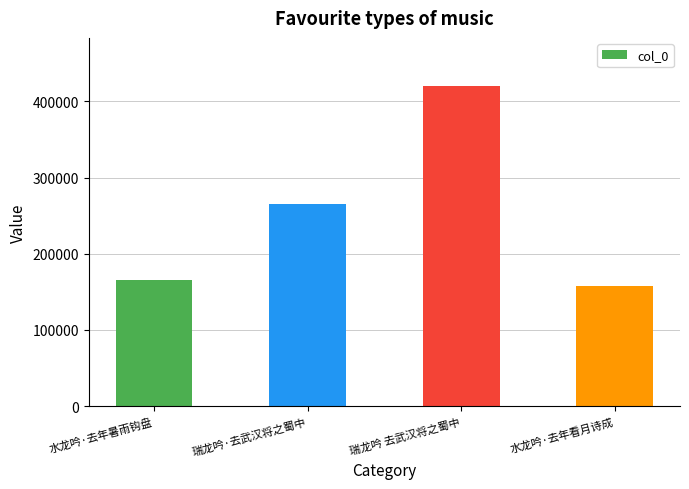

What is the ratio of the value at 瑞龙吟 去武汉将之蜀中 to the value at 水龙吟·去年暑雨钩盘?

2.5